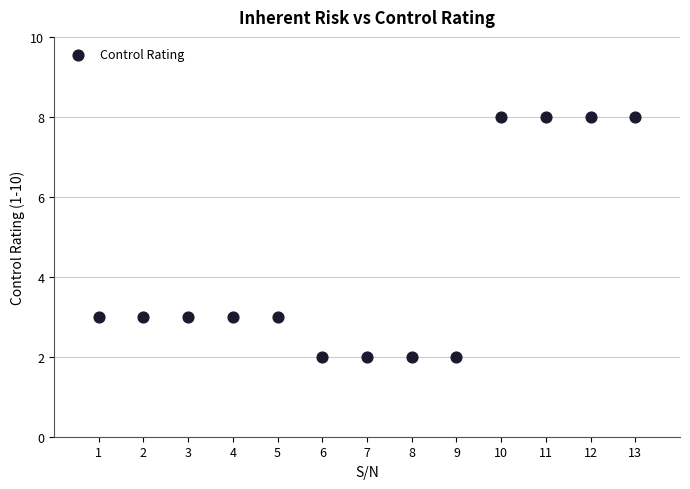

What is the range of Y values (max minus min)?

6